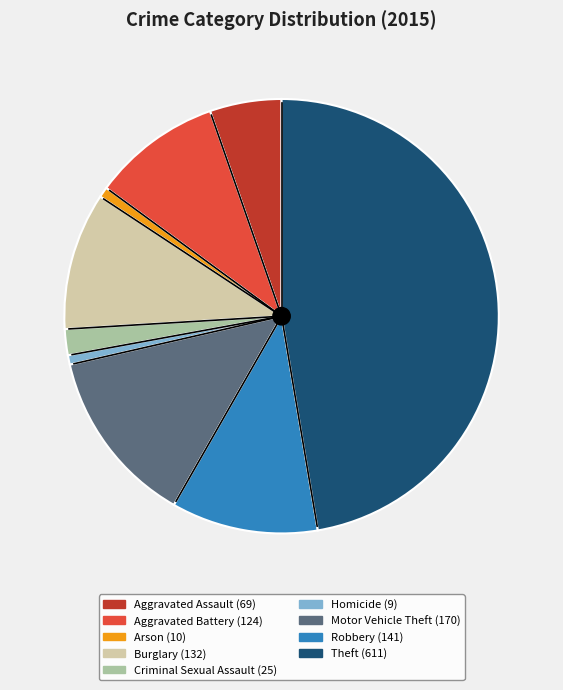

Is the sum of Burglary and Arson greater than half?

No